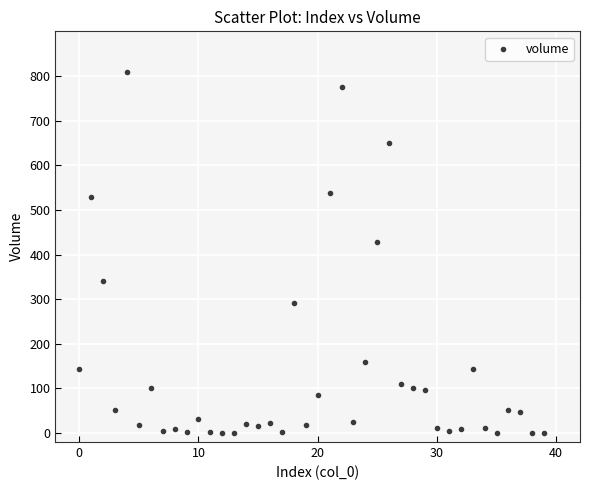

What Y value in the scatter plot is closest to 404?

427.5